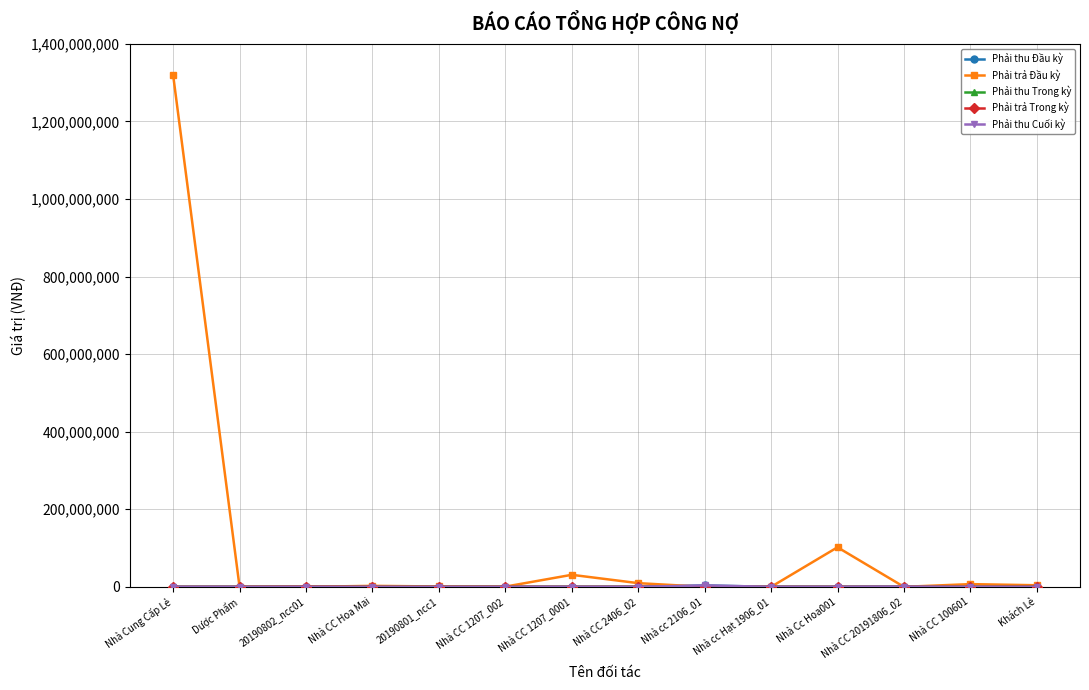

Which series has the largest total across all categories?

Phải trả Đầu kỳ